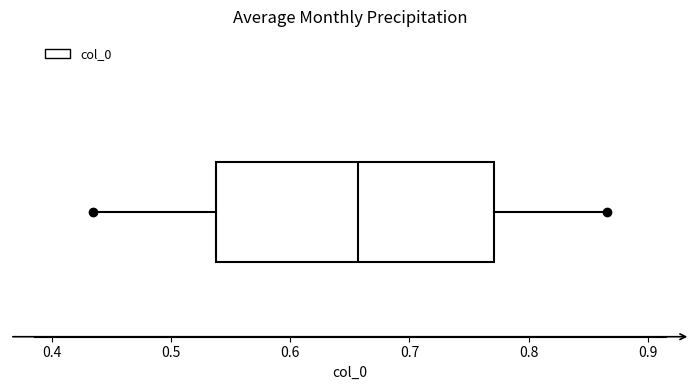

Where does the right whisker of the box end on the x-axis? The values are not printed on the chart, so give them approximately, as read against the axis.

0.87